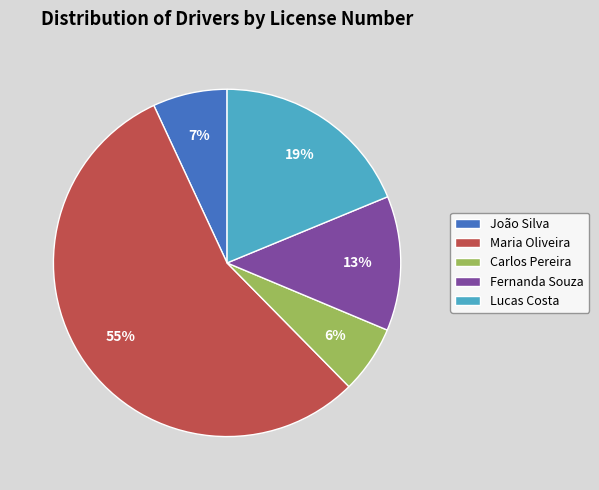

Is there a majority slice in this chart?

Yes